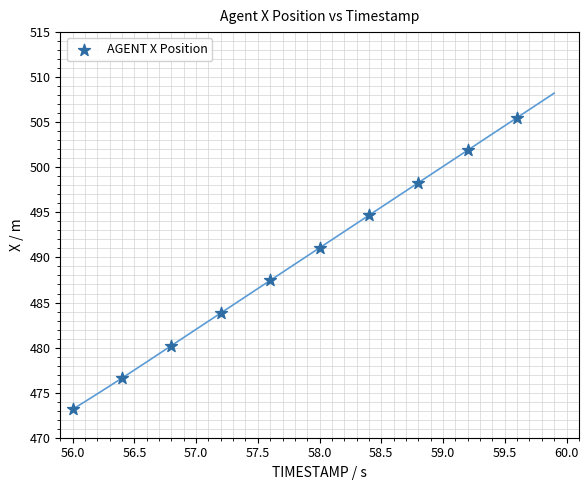

What is the average X value?

57.8